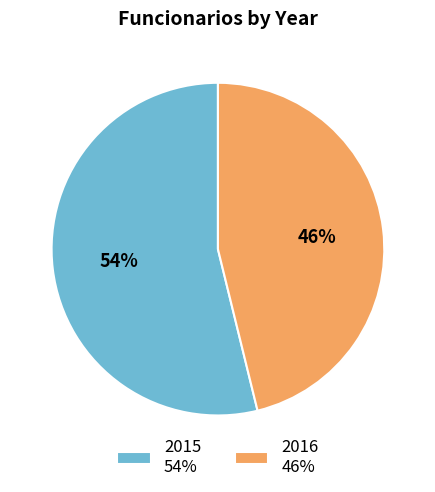

To the nearest percent, what is the average slice percentage?

50%